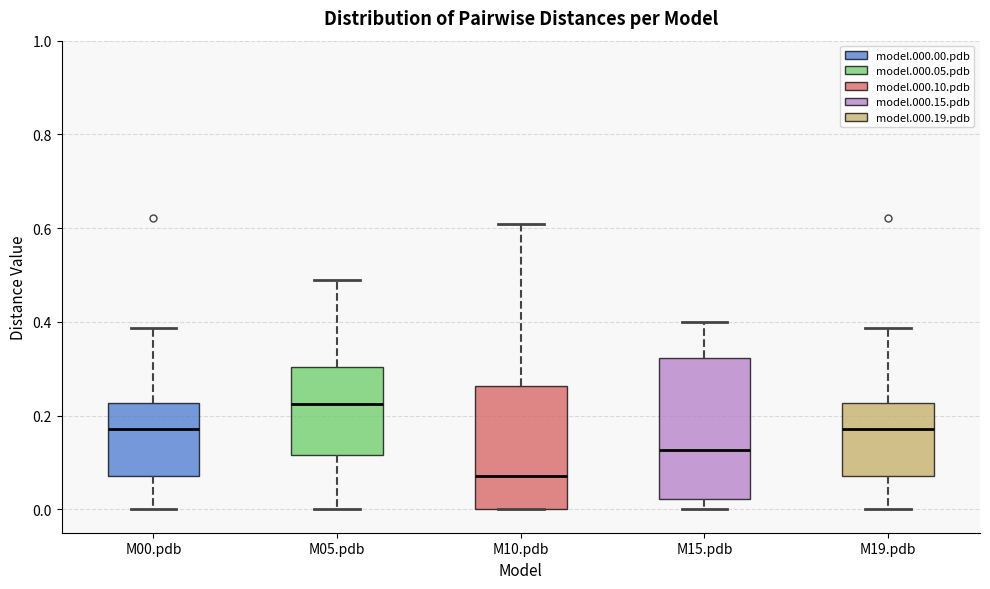

Reading left to right, read every box against the y-axis: the position of its median line, the range the box covers, and the ends of its whiskers. The values are not printed on the chart, so give them approximately, as read against the axis.

M00.pdb: median 0.18, box 0.08 to 0.22, whiskers 0.00 to 0.38
M05.pdb: median 0.22, box 0.12 to 0.30, whiskers 0.00 to 0.50
M10.pdb: median 0.08, box 0.00 to 0.26, whiskers 0.00 to 0.60
M15.pdb: median 0.12, box 0.02 to 0.32, whiskers 0.00 to 0.40
M19.pdb: median 0.18, box 0.08 to 0.22, whiskers 0.00 to 0.38